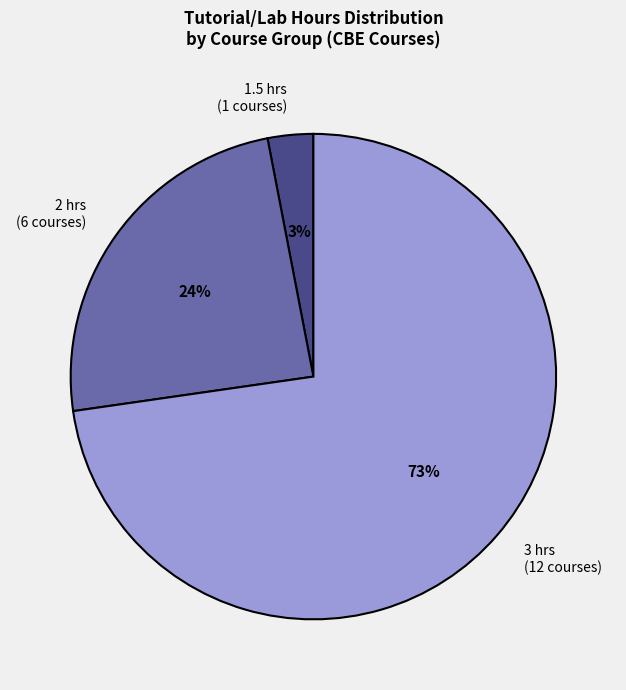

The 3 hrs (12 courses) slice represents 73% of the pie. True or false?

True